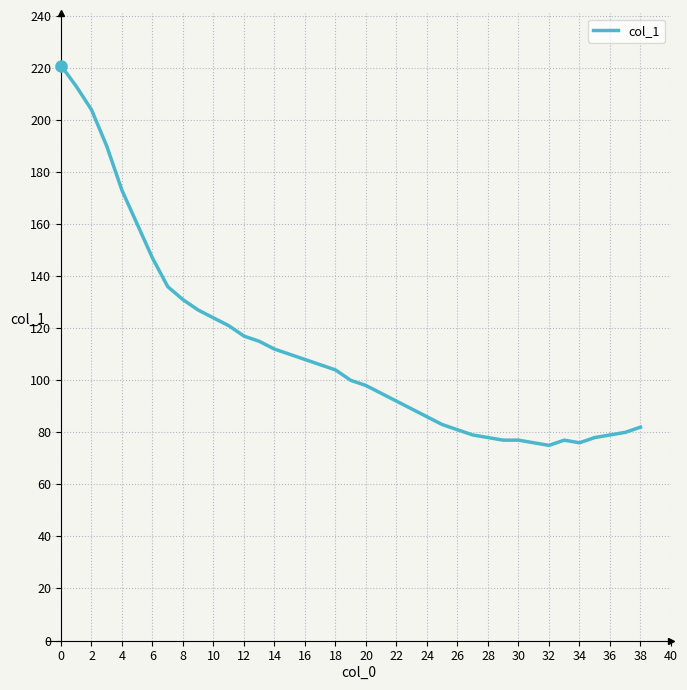

What is the greatest value displayed?

221